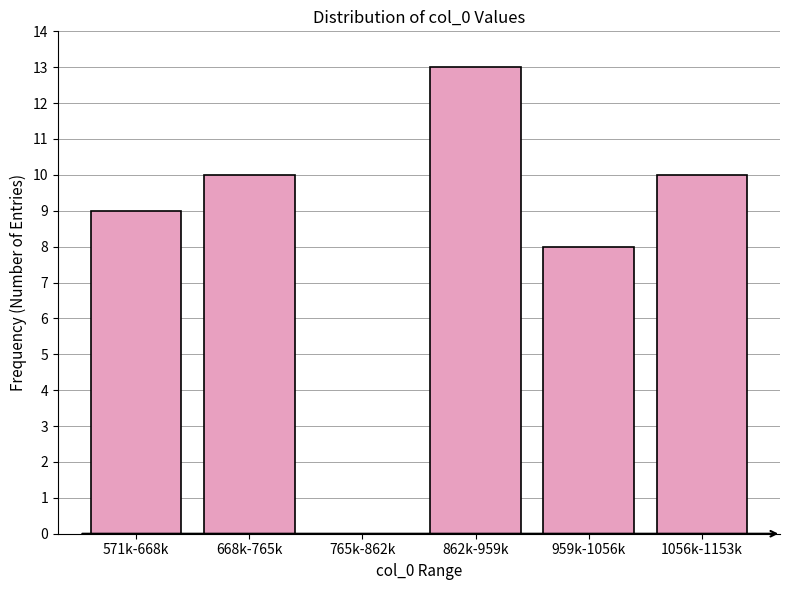

Reading right to left, list all the values displayed in this chart.

1056k-1153k=10	959k-1056k=8	862k-959k=13	765k-862k=0	668k-765k=10	571k-668k=9